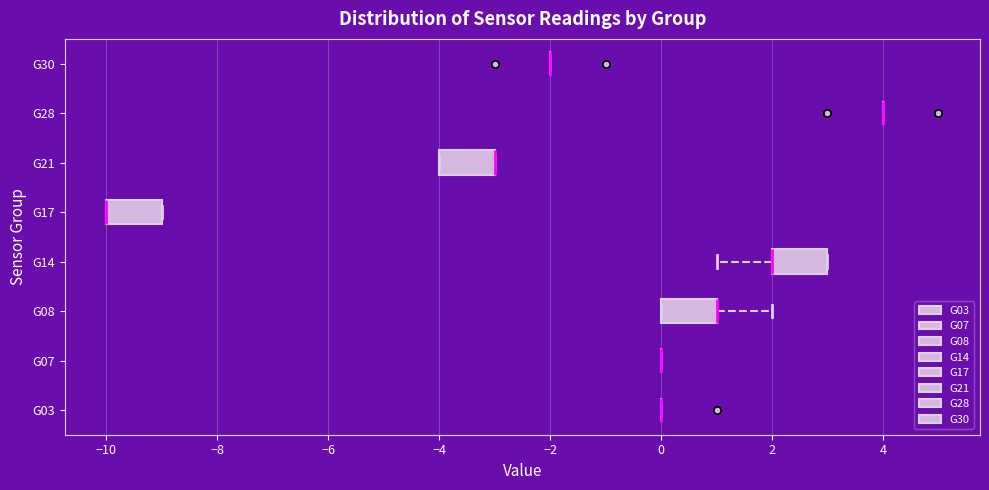

Where is the left edge of the box for G21 on the x-axis? The values are not printed on the chart, so give them approximately, as read against the axis.

-4